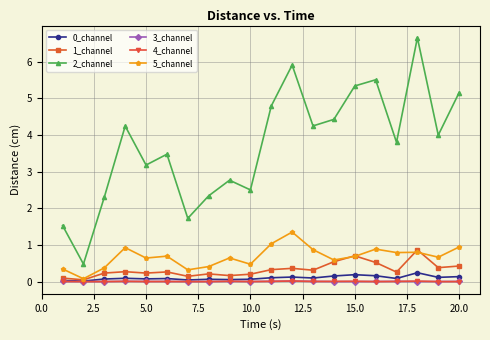

True or false: 3_channel and 2_channel cross at least once.

False